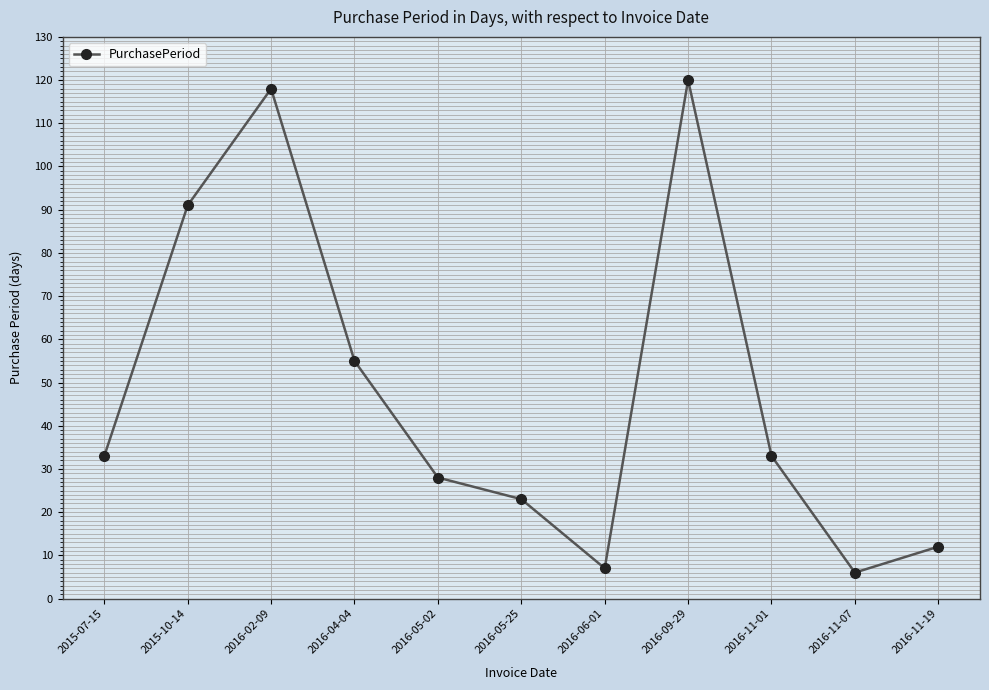

What is the greatest value displayed?

120